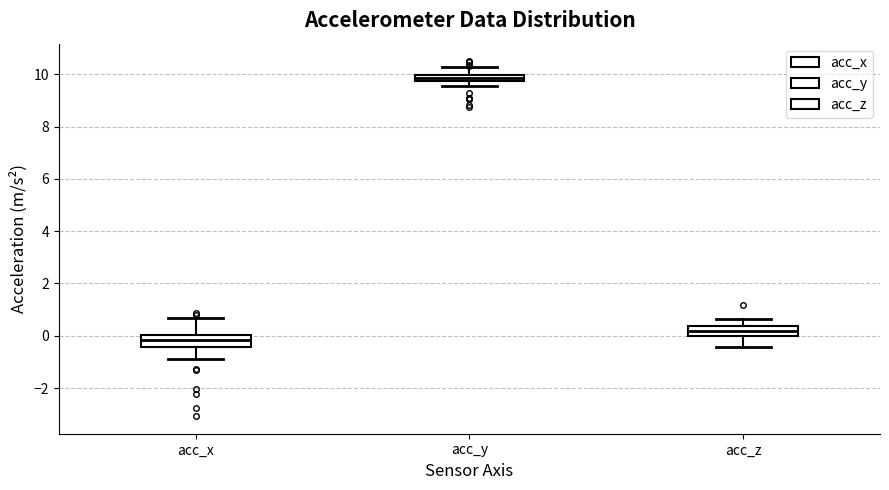

Which box's median line is the highest?

acc_y